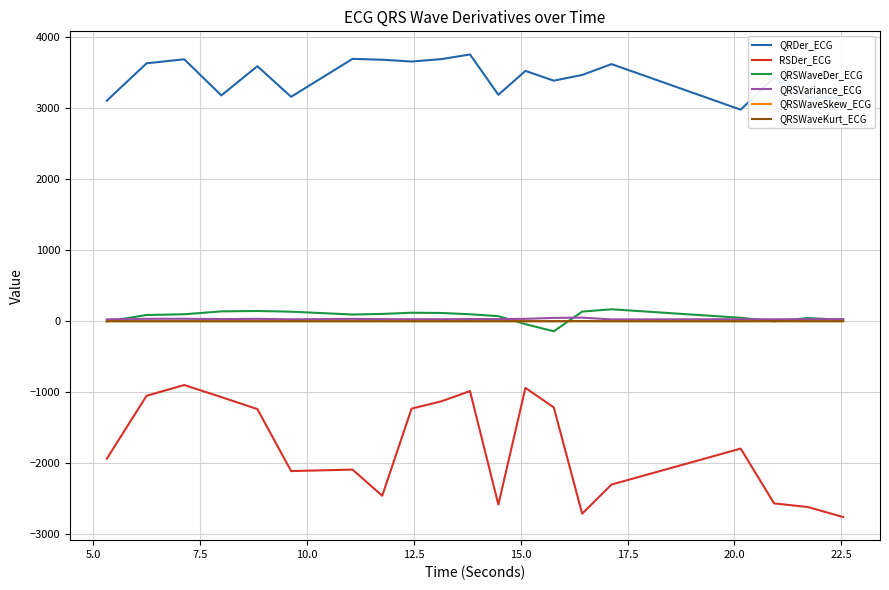

True or false: QRSVariance_ECG and RSDer_ECG cross at least once.

False